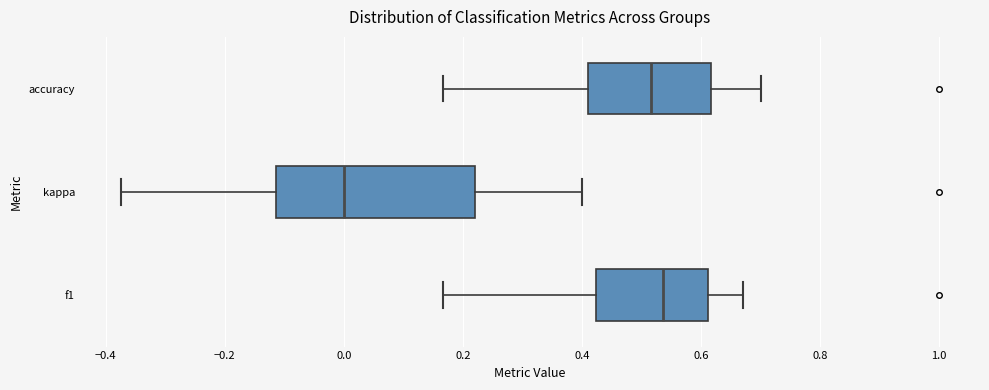

Which box's median line is the furthest to the left?

kappa